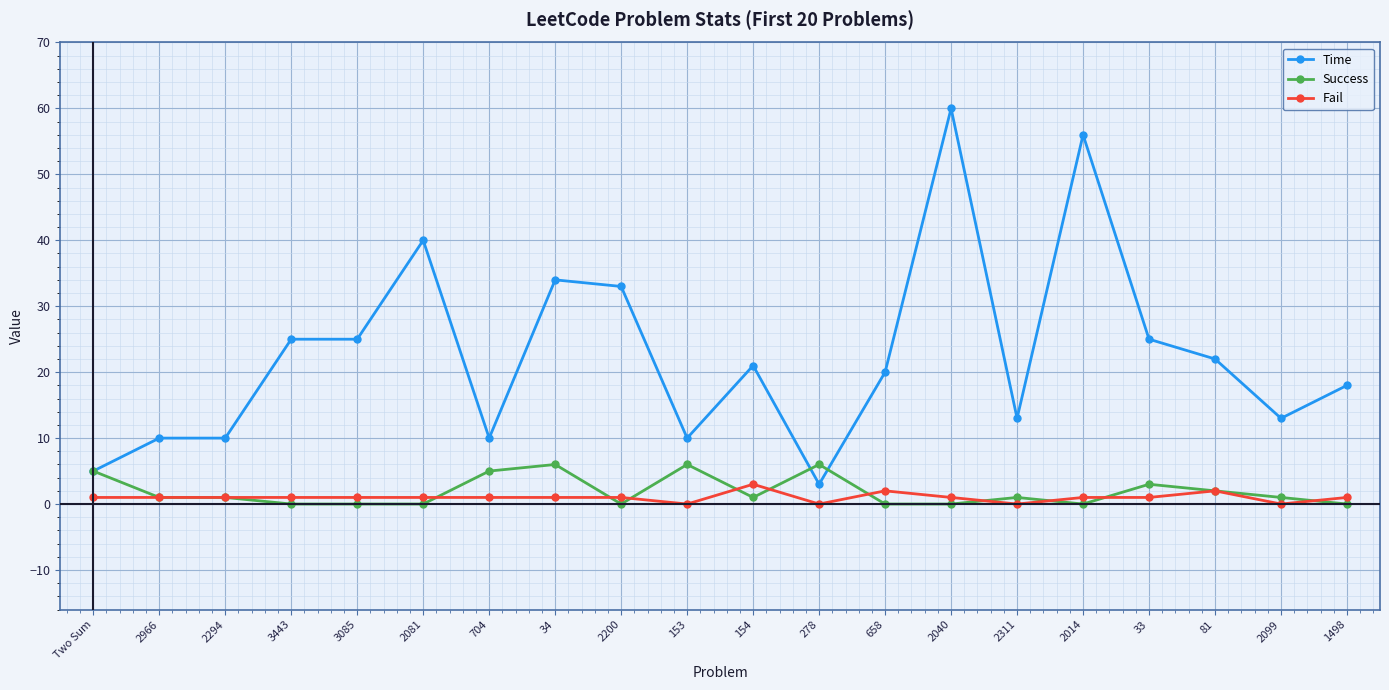

Does the chart have visible grid lines?

Yes